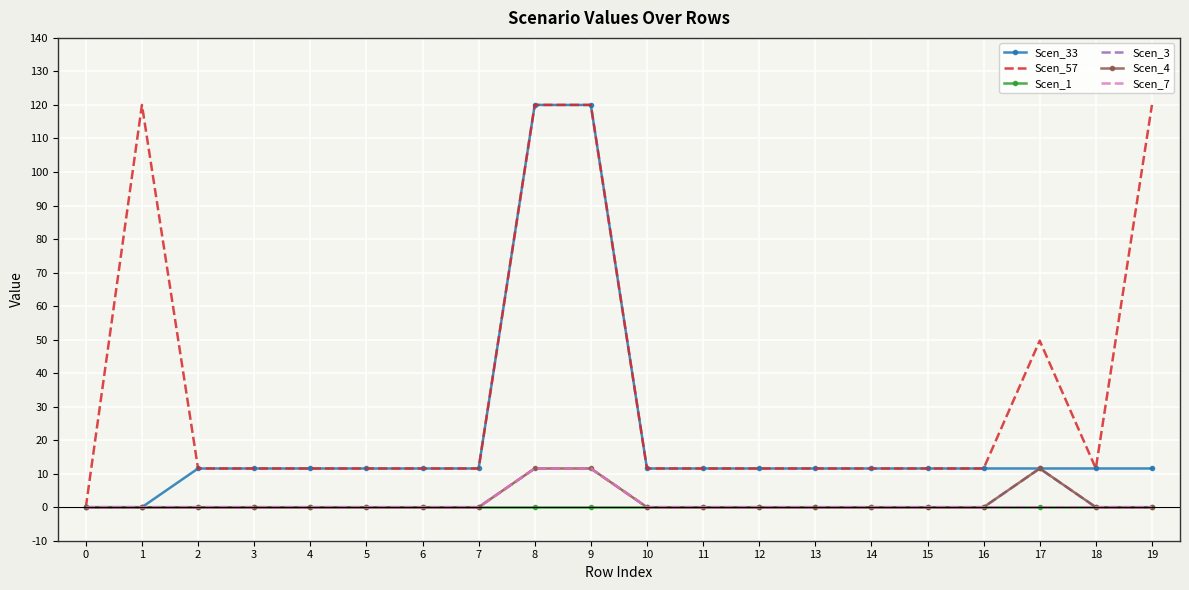

Rank the categories by Scen_3 value from lowest to highest.

0, 1, 2, 3, 4, 5, 6, 7, 10, 11, 12, 13, 14, 15, 16, 18, 19, 8, 9, 17